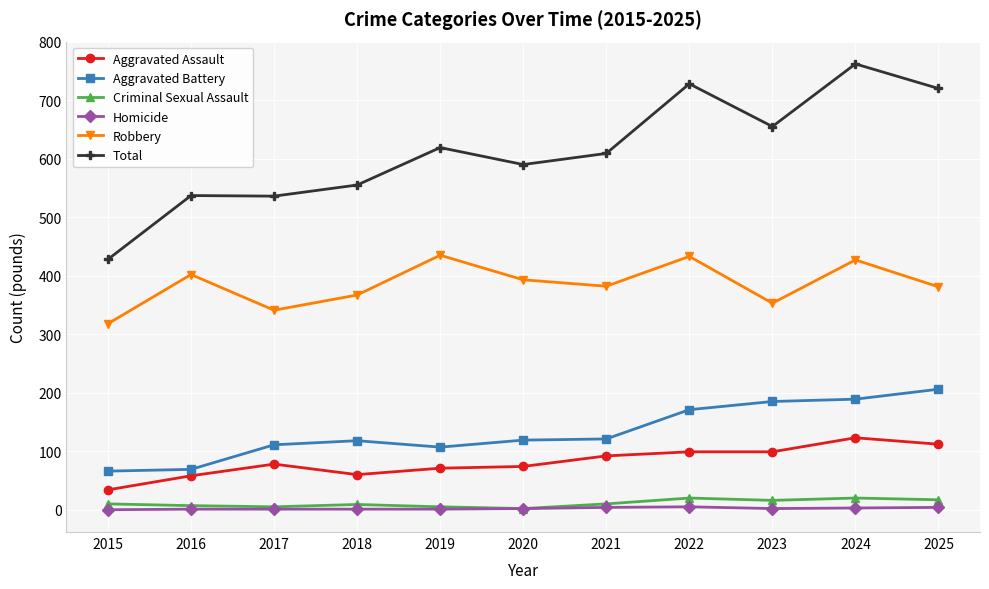

List the series in order of their peak value, highest first.

Total, Robbery, Aggravated Battery, Aggravated Assault, Criminal Sexual Assault, Homicide